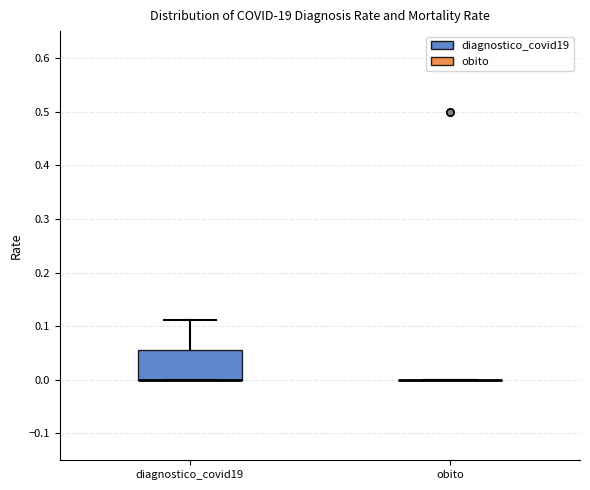

Where does the upper whisker of the box for diagnostico_covid19 end on the y-axis? The values are not printed on the chart, so give them approximately, as read against the axis.

0.11